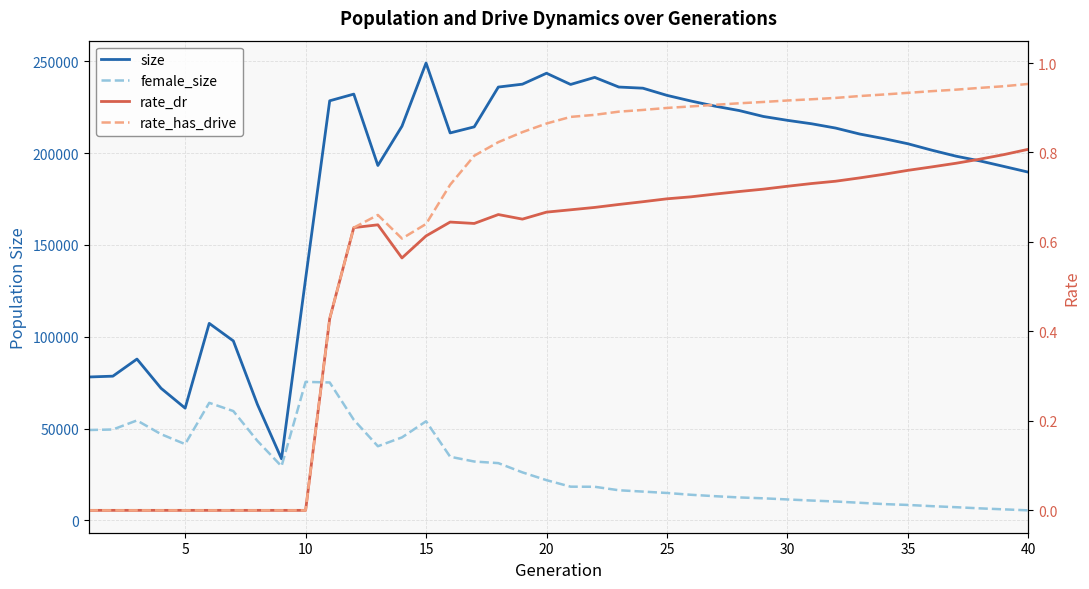

Which series has the largest range (max minus min)?

size